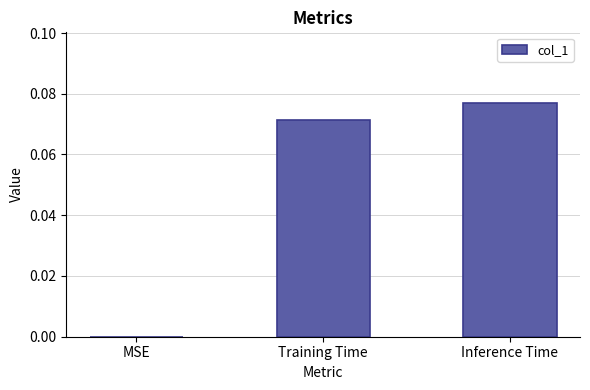

At which category does the chart reach its peak across all series?

Inference Time